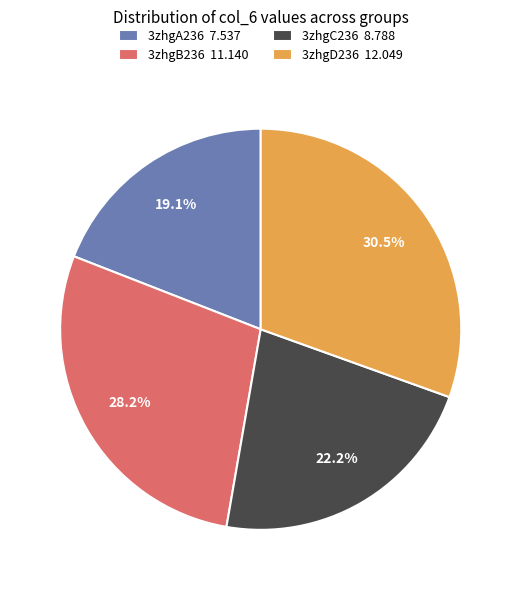

Which has a higher value, 3zhgA236 7.537 or 3zhgD236 12.049?

3zhgD236 12.049